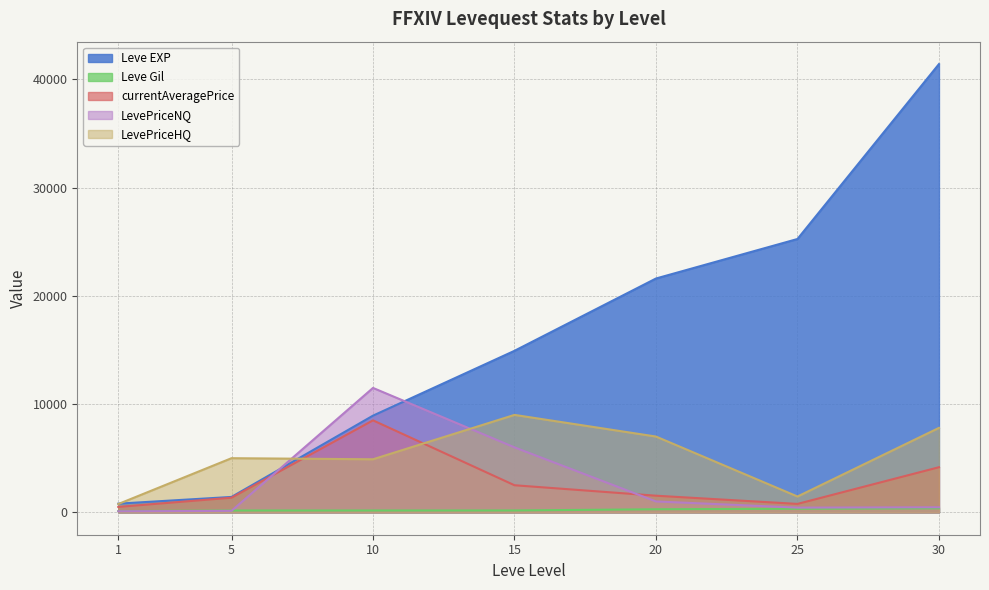

What is the difference between the second highest and second lowest values in the Leve EXP series?

23830.0